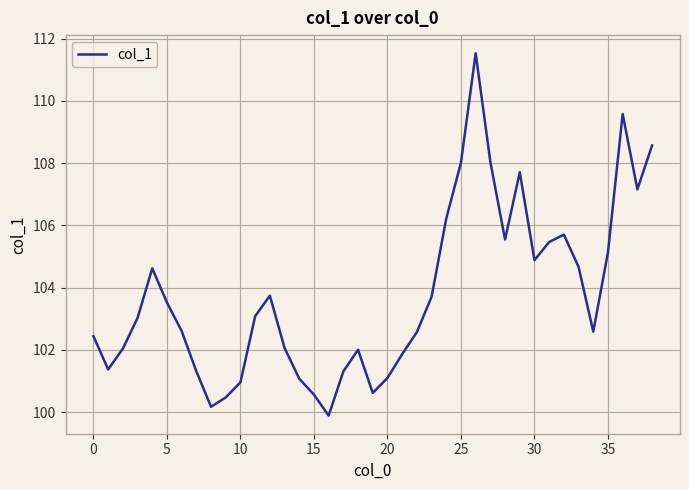

What is the minimum value shown in the chart?

99.9